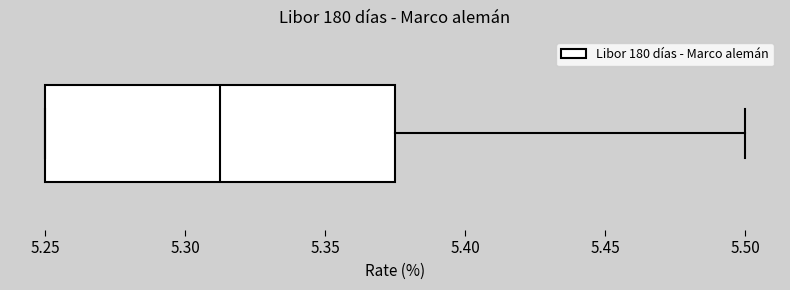

Read this box plot against the x-axis: the position of the median line, the range covered by the box, and the ends of both whiskers. The values are not printed on the chart, so give them approximately, as read against the axis.

median 5.315, box 5.250 to 5.375, whiskers 5.250 to 5.500